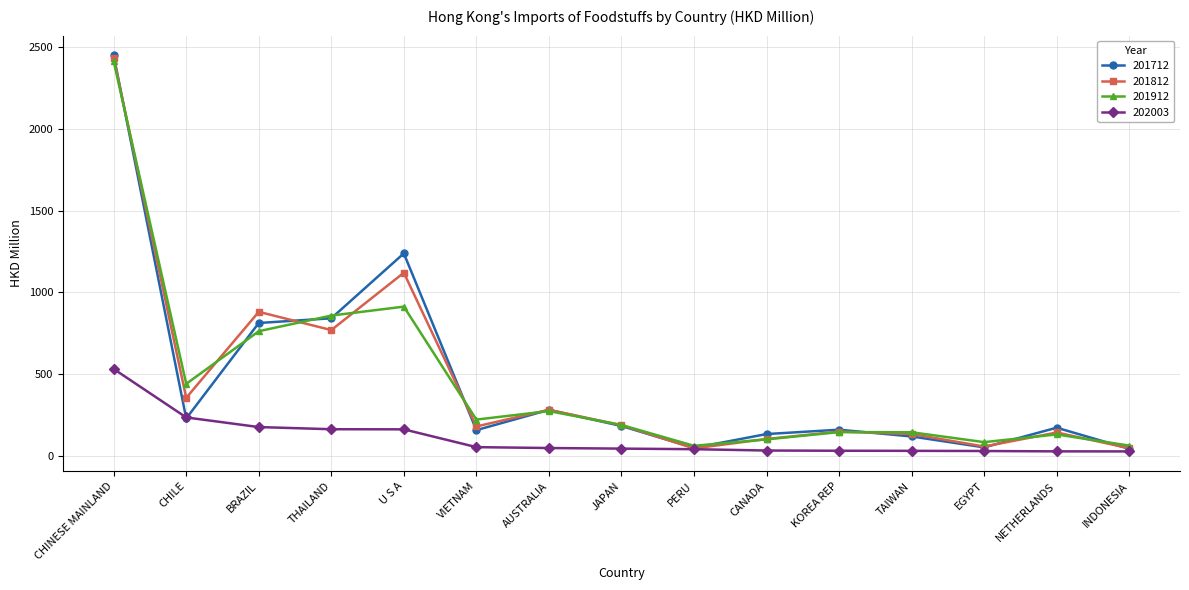

What is the spread (max minus min) of values at VIETNAM?

168.5